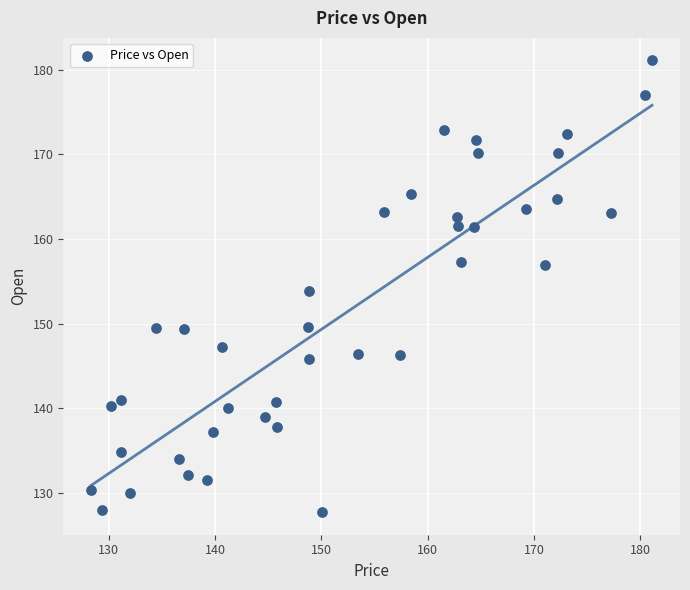

What is the range of X values (max minus min)?

52.7